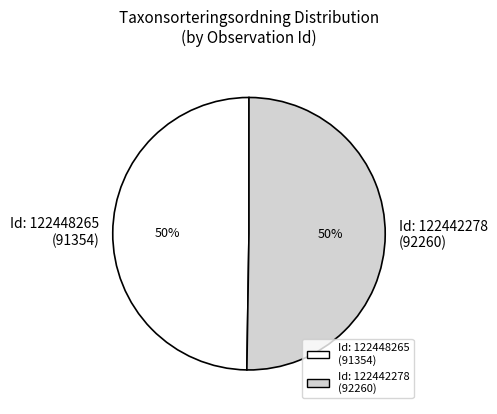

True or false: Id: 122442278 (92260) accounts for 50% of the total.

True